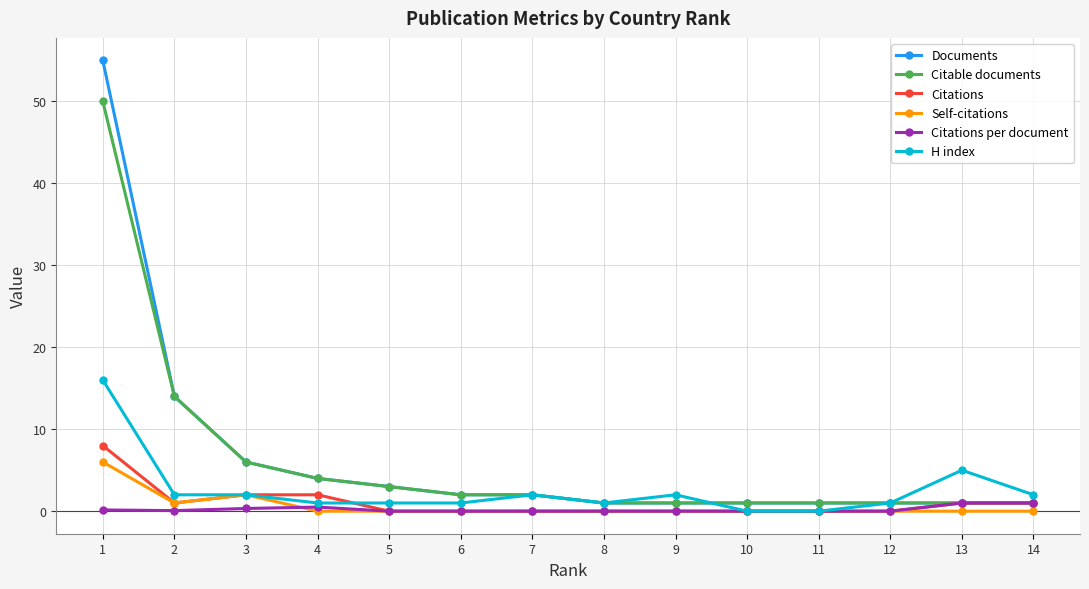

What is the spread (max minus min) of values at 3?

5.7